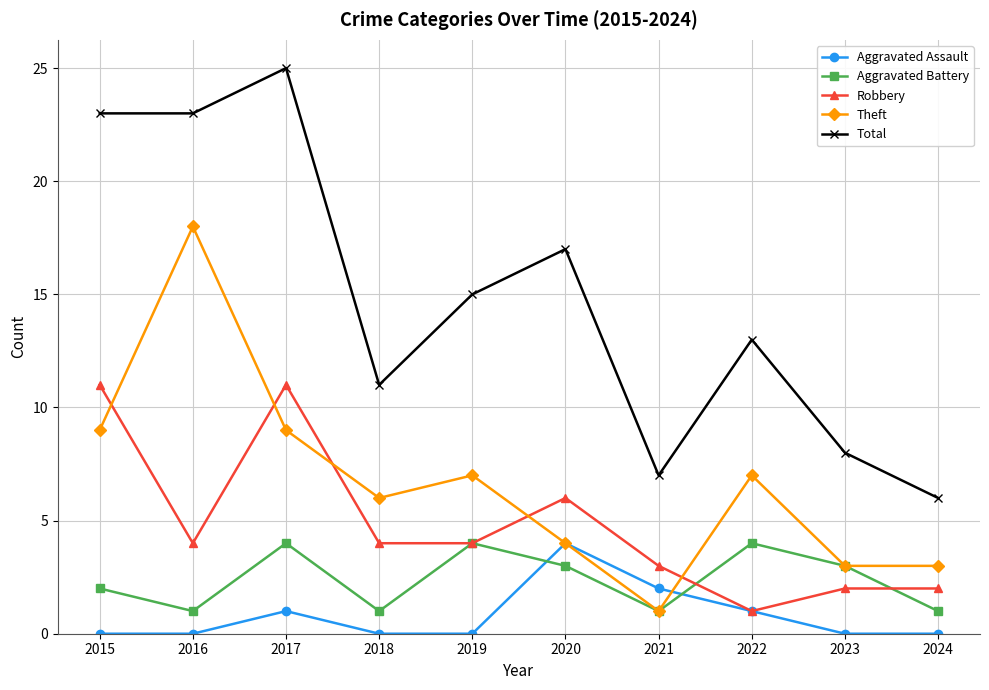

Where does the Robbery series first go above 4?

2015